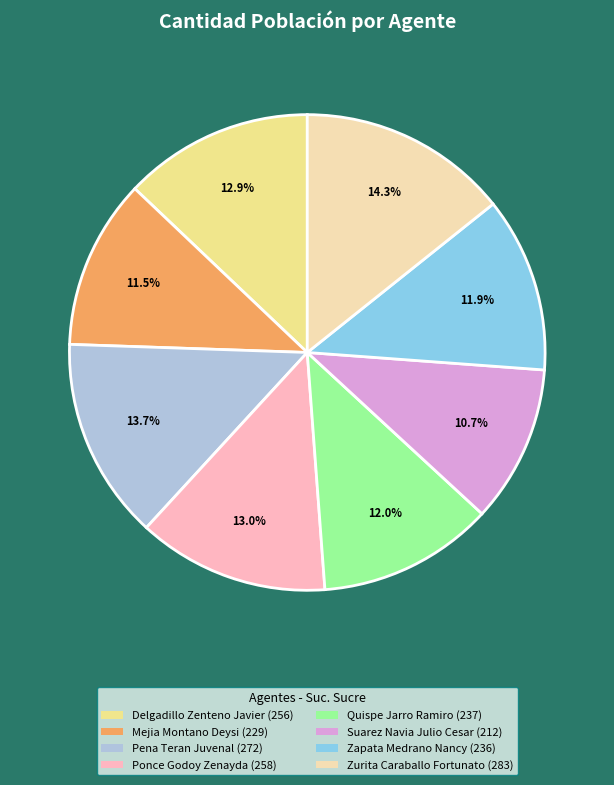

The Suarez Navia Julio Cesar slice represents 21% of the pie. True or false?

False